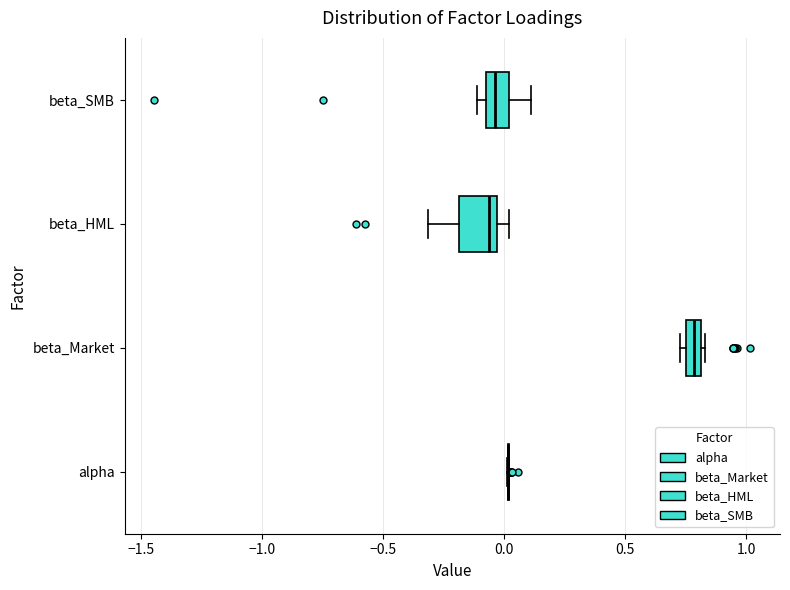

Comparing the boxes themselves (not the whiskers), which one is the widest?

beta_HML